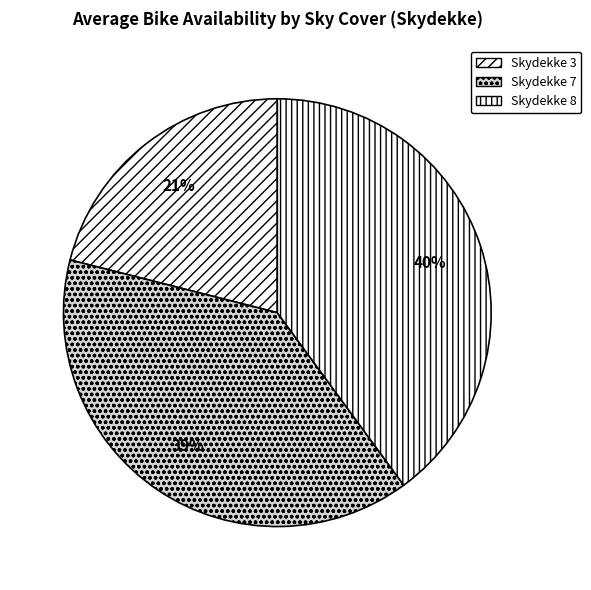

Which category has the smallest portion of the pie?

Skydekke 3